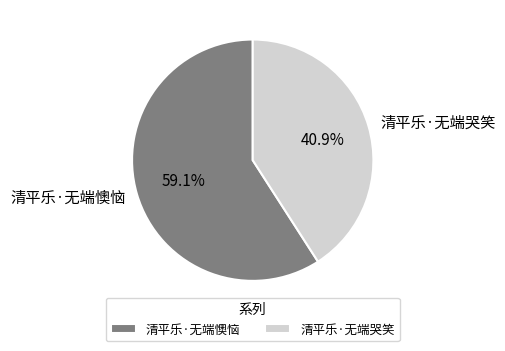

Combined, what portion of the pie is 清平乐·无端懊恼 and 清平乐·无端哭笑?

100.0%